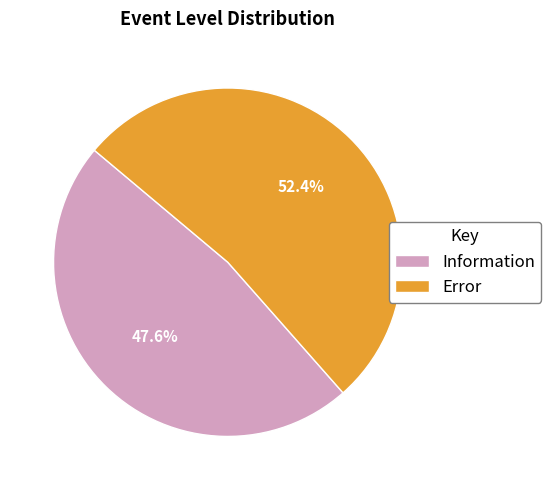

Rank the categories by value from lowest to highest.

Information, Error